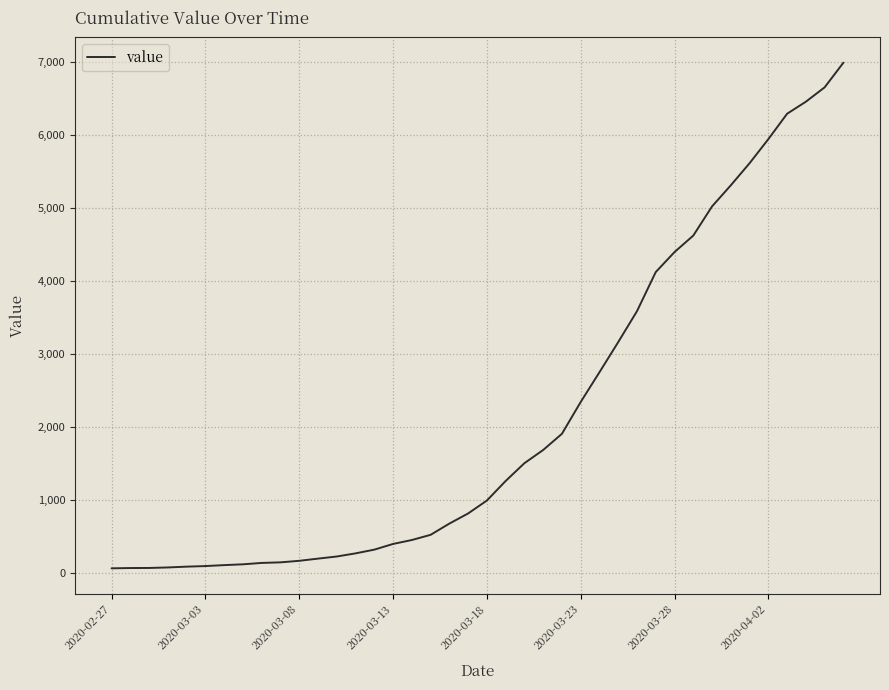

What is the maximum value shown in the chart?

6995